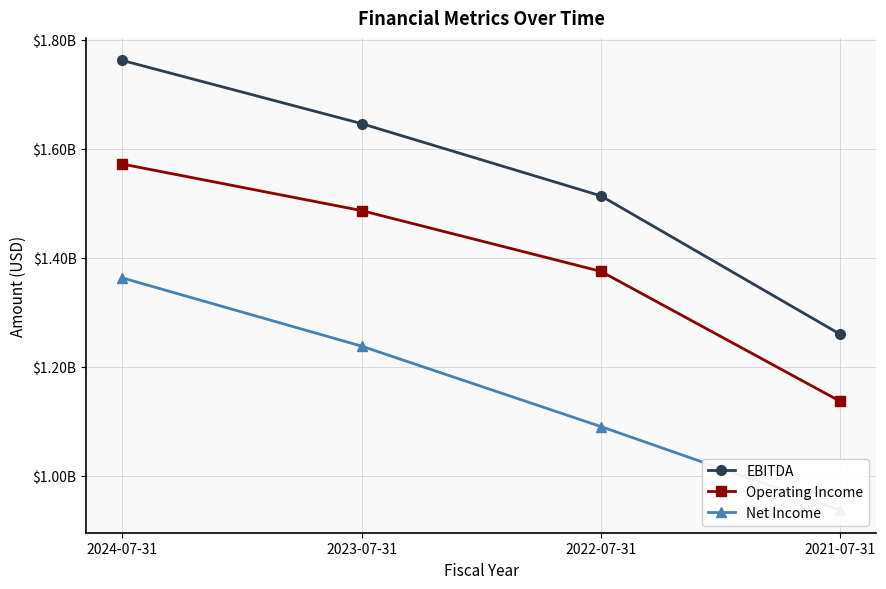

Which category has the highest value across all series?

2024-07-31